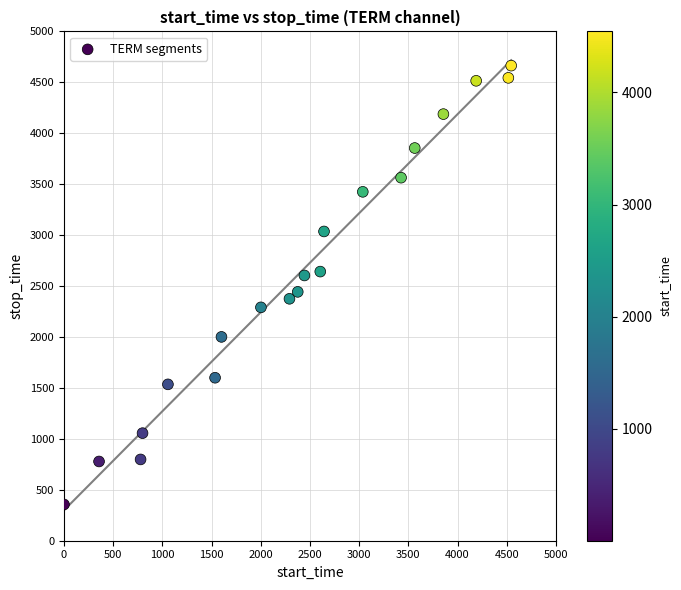

What is the range of Y values (max minus min)?

4308